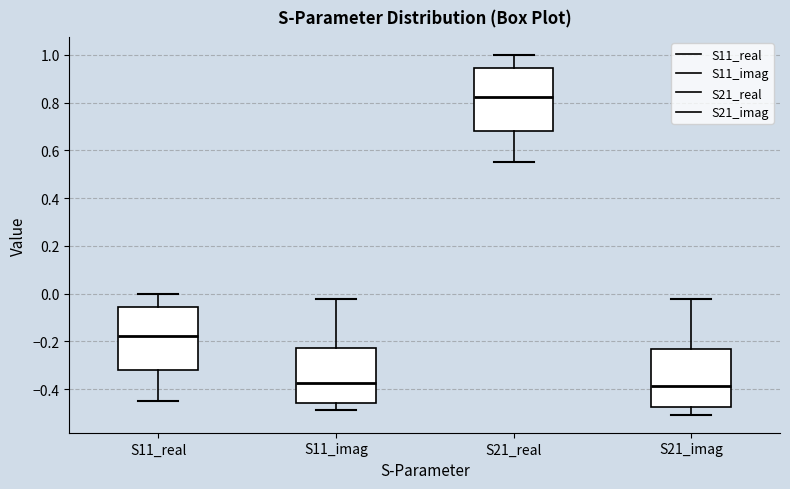

Reading left to right, read every box against the y-axis: the position of its median line, the range the box covers, and the ends of its whiskers. The values are not printed on the chart, so give them approximately, as read against the axis.

S11_real: median -0.18, box -0.32 to -0.06, whiskers -0.44 to 0.00
S11_imag: median -0.38, box -0.46 to -0.22, whiskers -0.48 to -0.02
S21_real: median 0.82, box 0.68 to 0.94, whiskers 0.56 to 1.00
S21_imag: median -0.38, box -0.48 to -0.24, whiskers -0.50 to -0.02